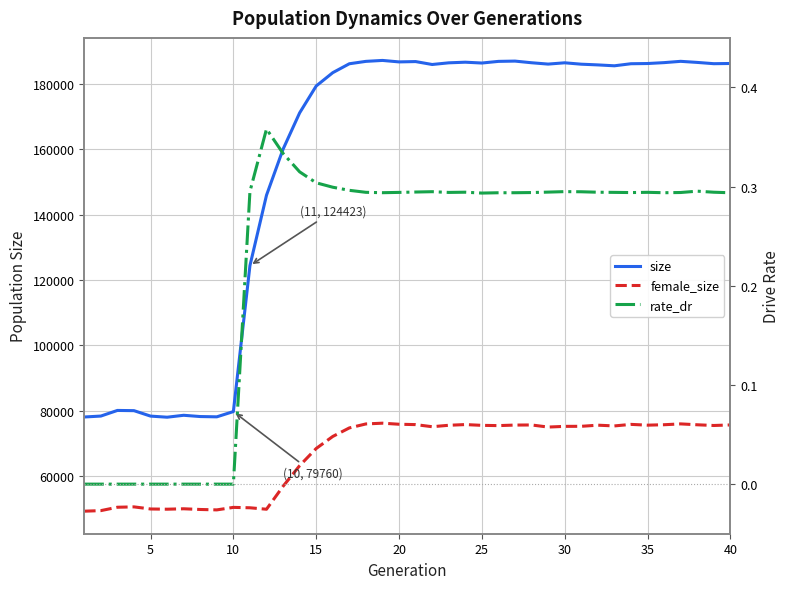

Is the value of size at 39 greater than the value of rate_dr at 33?

Yes